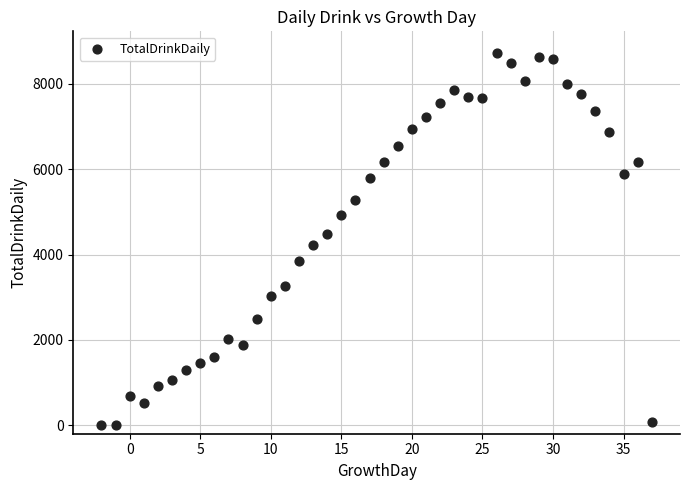

What is the range of X values (max minus min)?

39